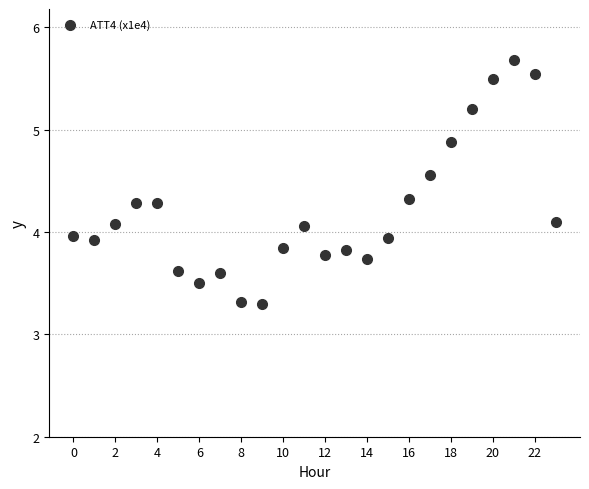

What is the range of Y values (max minus min)?

2.4